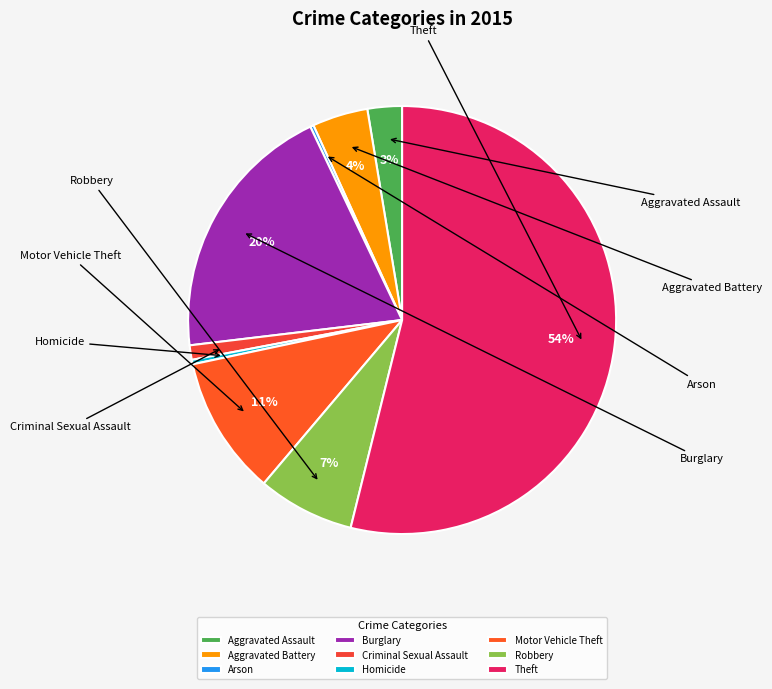

Count the number of slices in the pie.

9